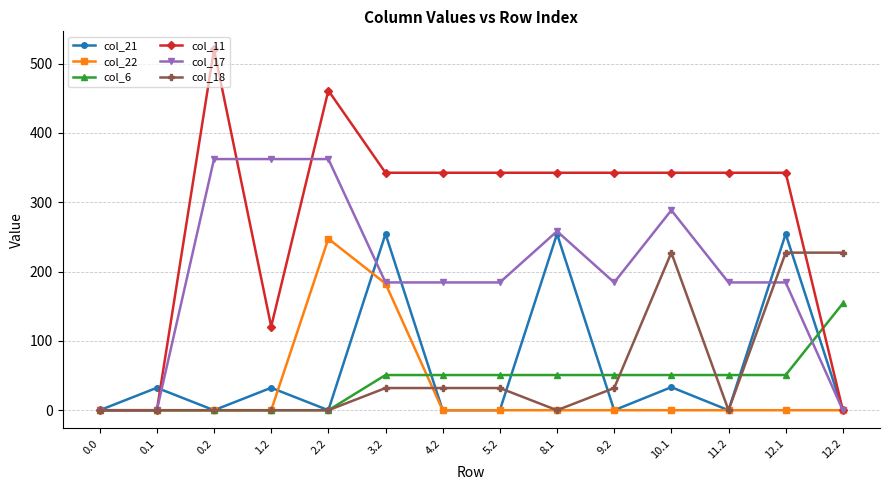

At which label does col_6 reach its peak?

12.2